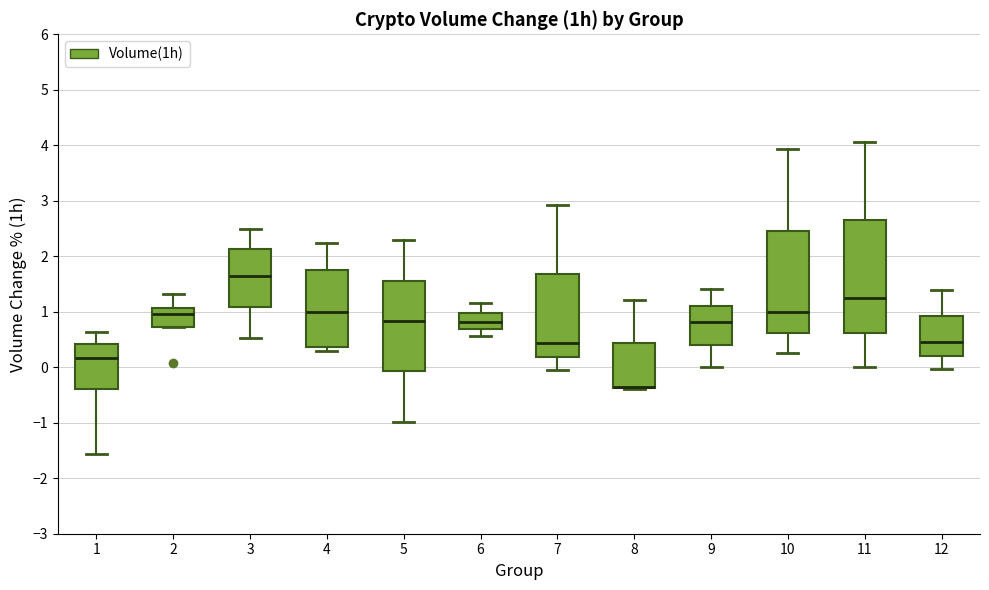

Reading left to right, transcribe this box plot: for each box, give where its median line is, the range the box spans, and where its two whiskers end, as read against the y-axis. The values are not printed on the chart, so give them approximately, as read against the axis.

1: median 0.2, box -0.4 to 0.4, whiskers -1.6 to 0.6
2: median 1.0, box 0.7 to 1.1, whiskers 0.7 to 1.3
3: median 1.6, box 1.1 to 2.1, whiskers 0.5 to 2.5
4: median 1.0, box 0.4 to 1.8, whiskers 0.3 to 2.2
5: median 0.8, box -0.1 to 1.6, whiskers -1.0 to 2.3
6: median 0.8, box 0.7 to 1.0, whiskers 0.6 to 1.2
7: median 0.4, box 0.2 to 1.7, whiskers 0.0 to 2.9
8: median -0.3 (drawn on the box's lower edge), box -0.4 to 0.4, whiskers -0.4 to 1.2
9: median 0.8, box 0.4 to 1.1, whiskers 0.0 to 1.4
10: median 1.0, box 0.6 to 2.5, whiskers 0.3 to 3.9
11: median 1.3, box 0.6 to 2.7, whiskers 0.0 to 4.1
12: median 0.5, box 0.2 to 0.9, whiskers 0.0 to 1.4